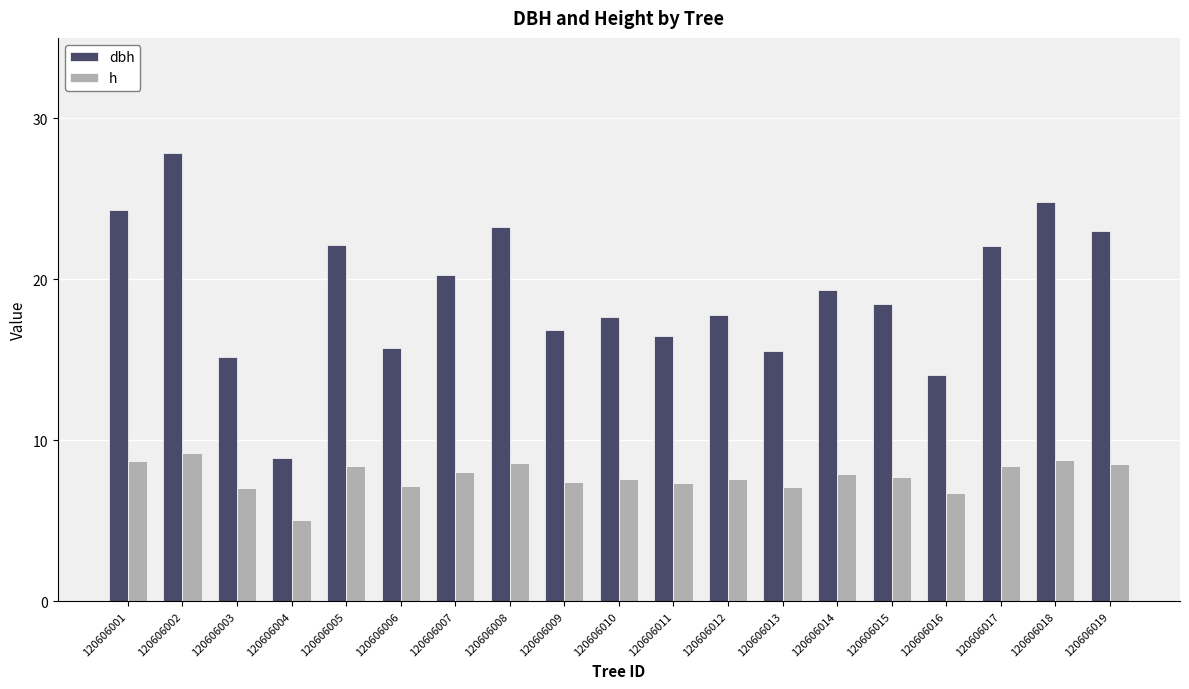

Read the h value at 120606003.

7.0